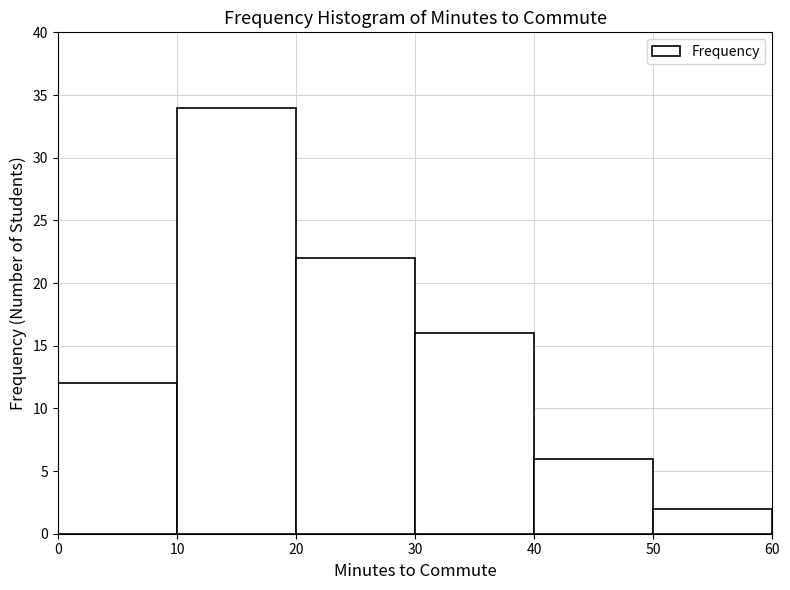

Reading left to right, transcribe this chart: for each bar, give the range it covers on the x-axis and its height. The values are not printed on the chart, so give them approximately, as read against the axis.

0 to 10: 12
10 to 20: 34
20 to 30: 22
30 to 40: 16
40 to 50: 6
50 to 60: 2